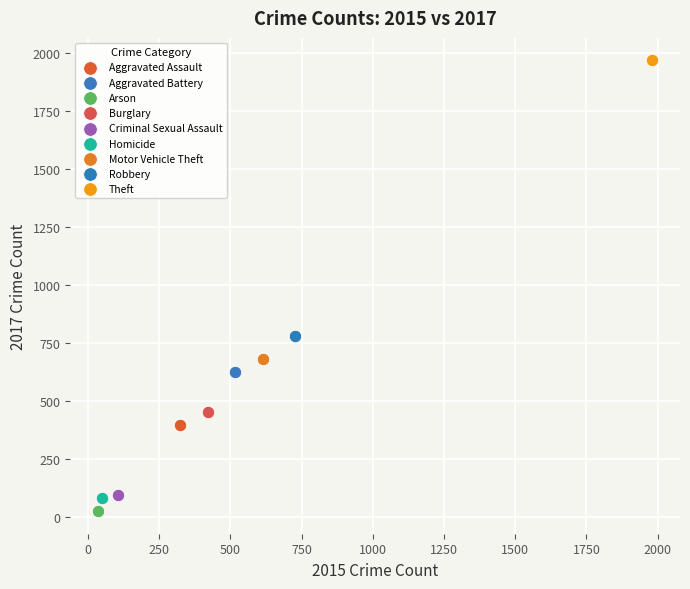

What are all the series names shown in the legend?

Aggravated Assault, Aggravated Battery, Arson, Burglary, Criminal Sexual Assault, Homicide, Motor Vehicle Theft, Robbery, Theft